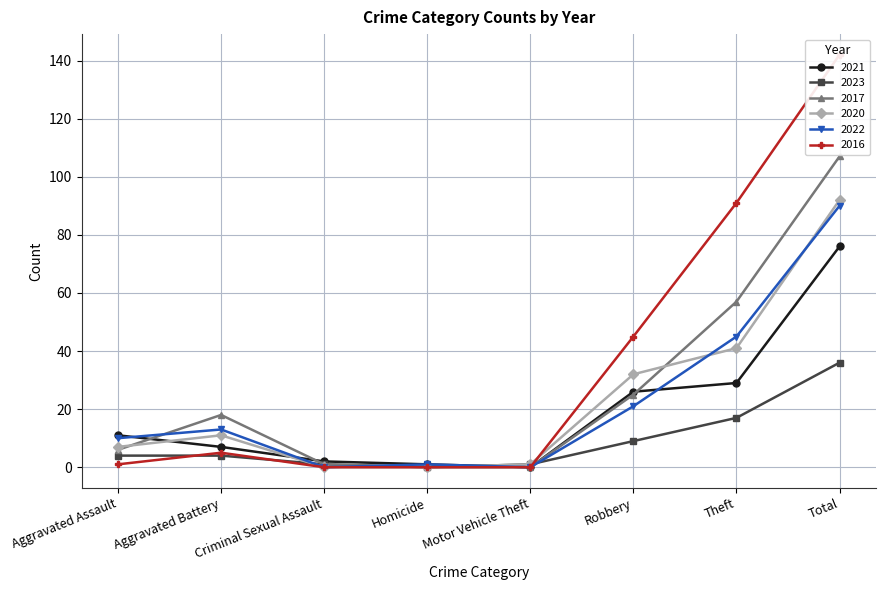

What is the total value across all series at Motor Vehicle Theft?

2